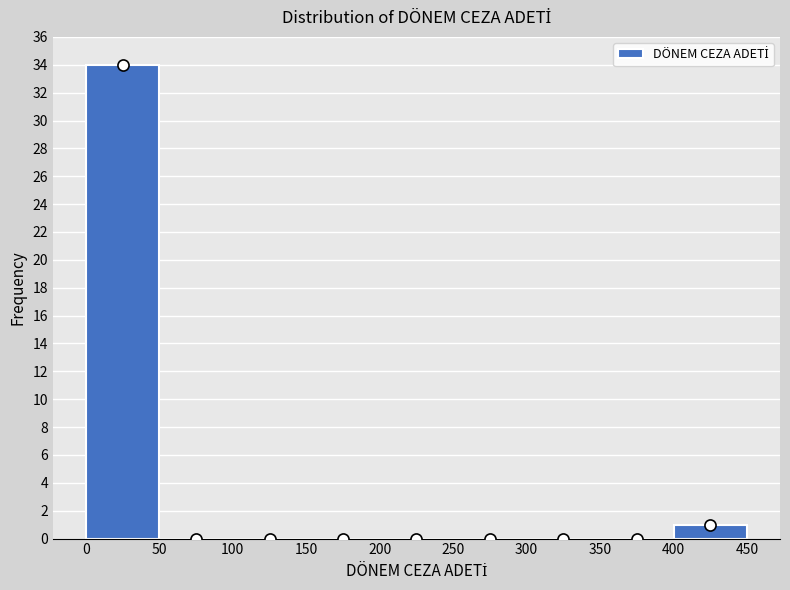

How tall is the bar that spans 400 to 450 on the x-axis? The values are not printed on the chart, so give them approximately, as read against the axis.

1